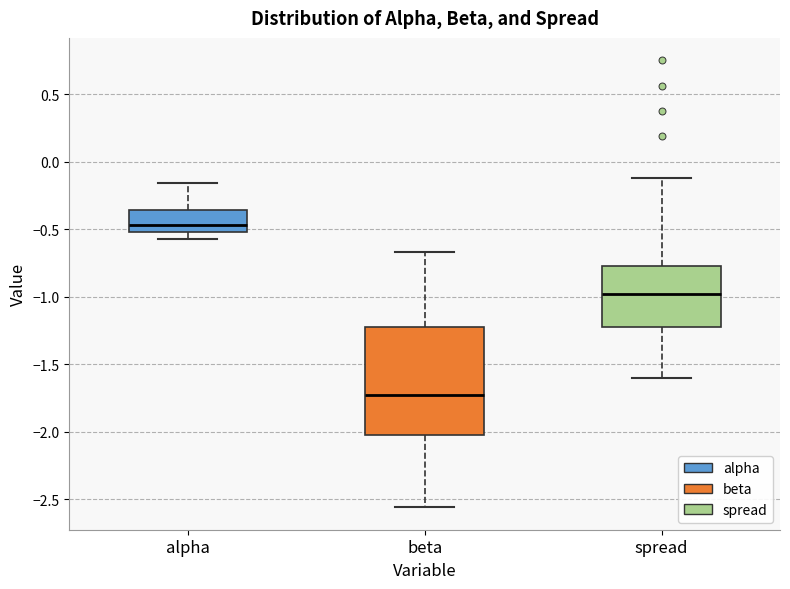

Which box's median line is the highest?

alpha